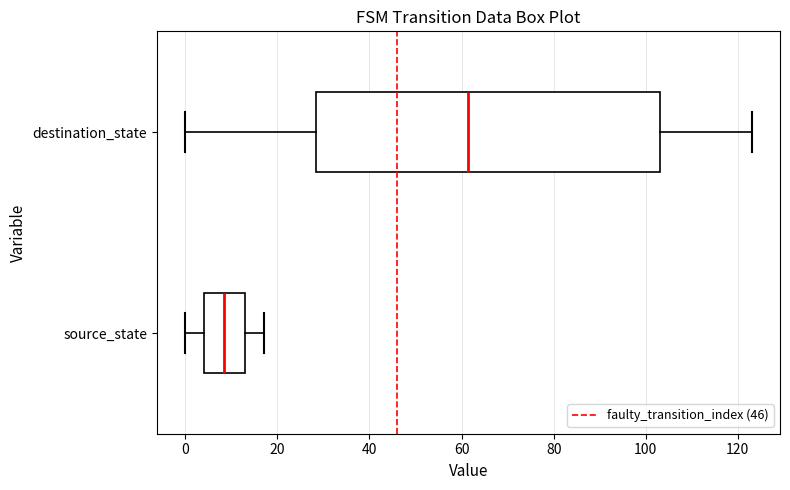

Which box has the furthest to the left median line?

source_state